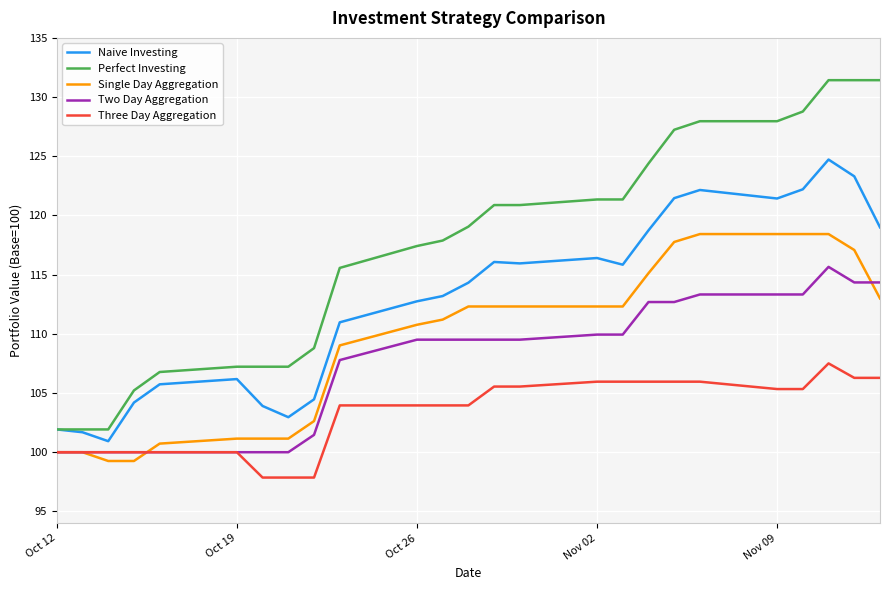

Rank the series by their maximum value, from highest to lowest.

Perfect Investing, Naive Investing, Single Day Aggregation, Two Day Aggregation, Three Day Aggregation